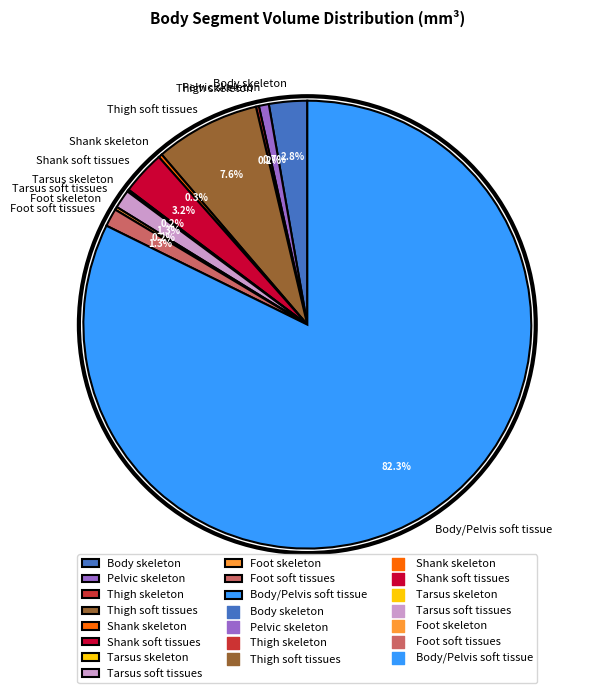

Between Body/Pelvis soft tissue and Tarsus soft tissues, which is larger?

Body/Pelvis soft tissue